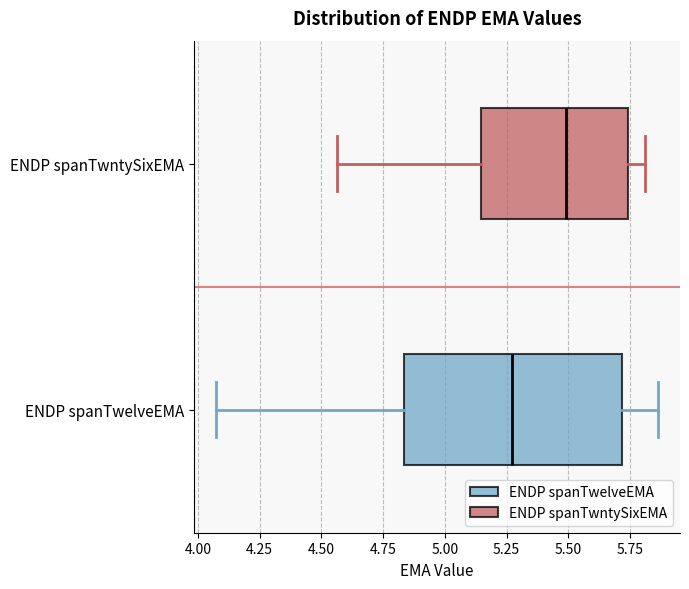

Which box's median line is the furthest to the right?

ENDP spanTwntySixEMA